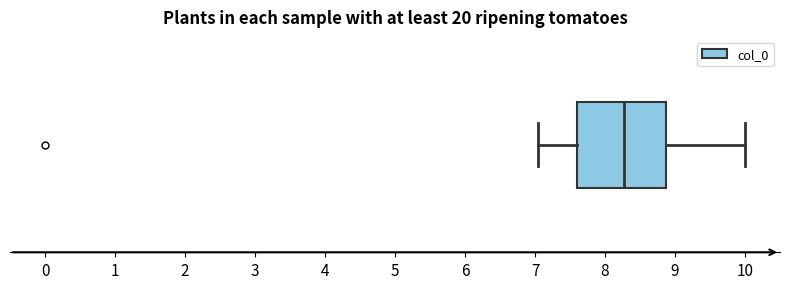

Where is the right edge of the box on the x-axis? The values are not printed on the chart, so give them approximately, as read against the axis.

8.9